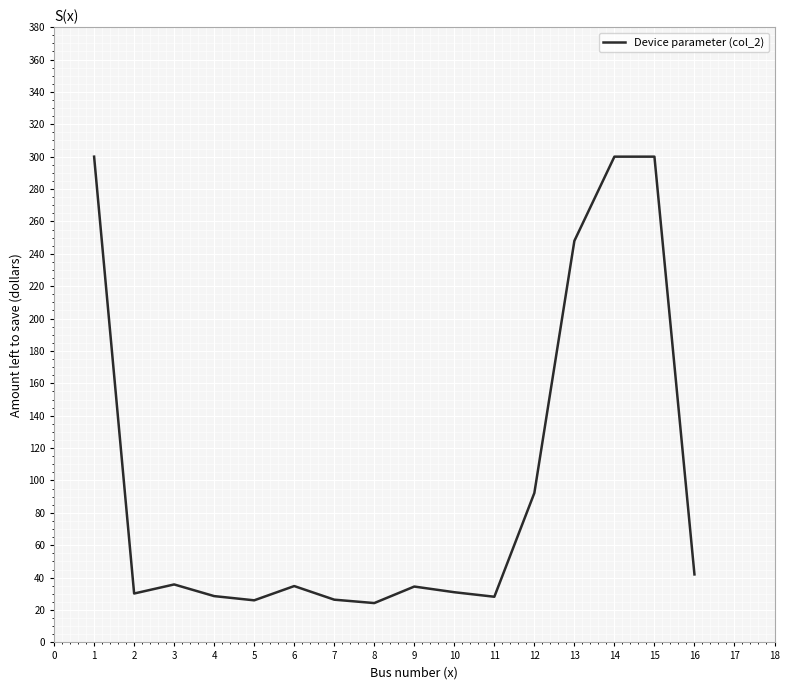

Does the chart have visible grid lines?

Yes